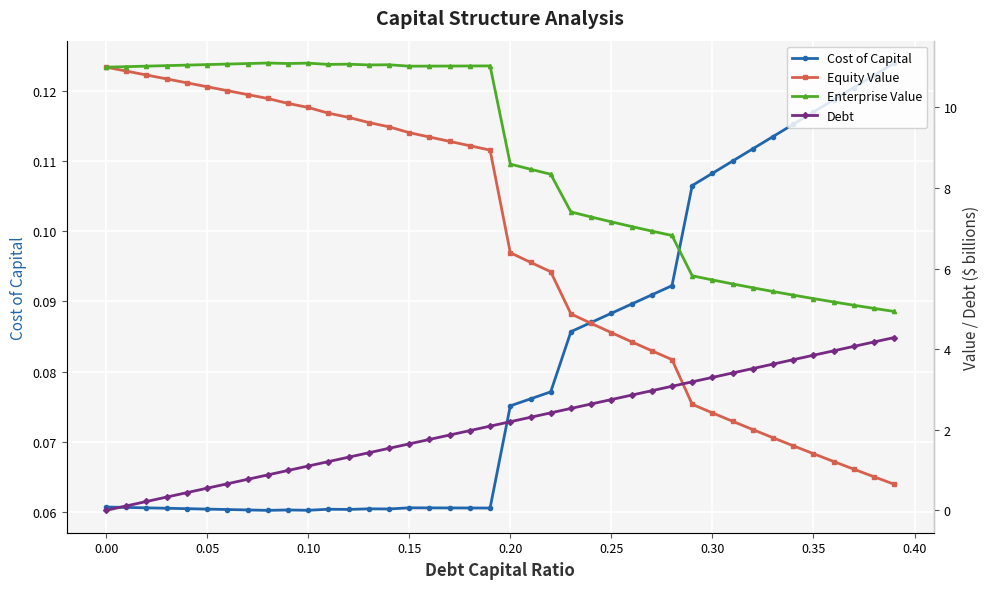

True or false: Cost of Capital has more than 2 interior local peaks.

True